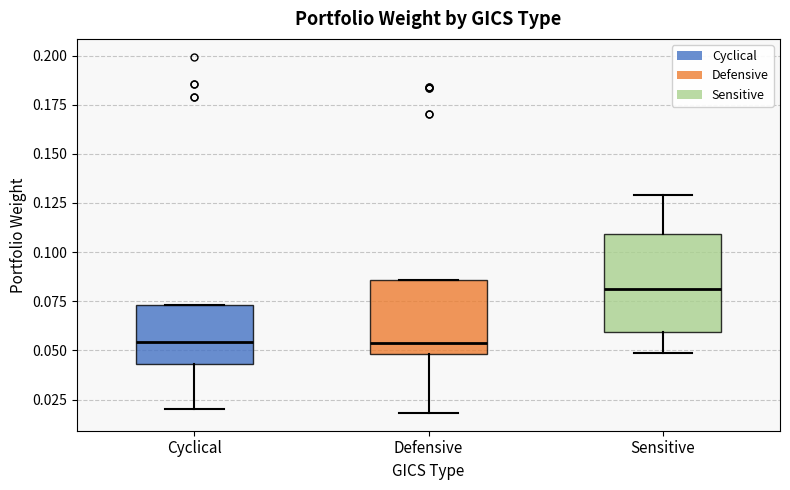

Reading left to right, transcribe this box plot: for each box, give where its median line is, the range the box spans, and where its two whiskers end, as read against the y-axis. The values are not printed on the chart, so give them approximately, as read against the axis.

Cyclical: median 0.055, box 0.045 to 0.075, whiskers 0.020 to 0.075
Defensive: median 0.055, box 0.050 to 0.085, whiskers 0.020 to 0.085
Sensitive: median 0.080, box 0.060 to 0.110, whiskers 0.050 to 0.130